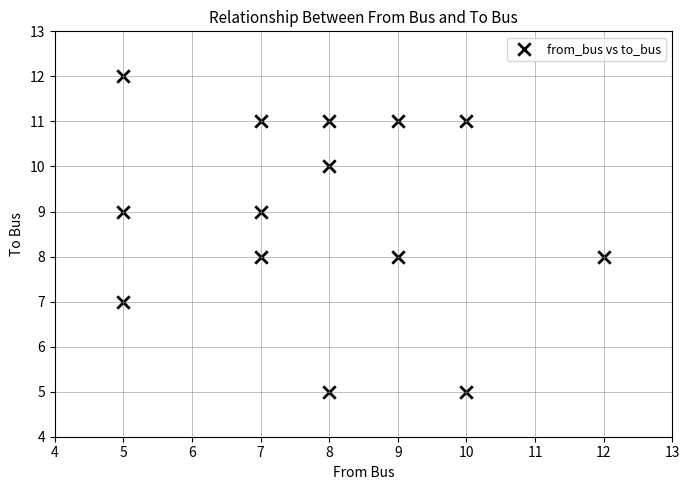

What is the range of Y values (max minus min)?

7